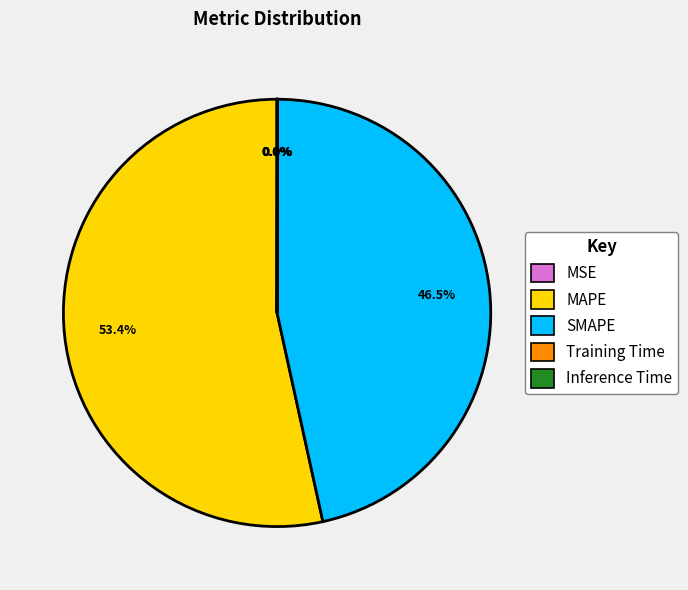

What is the largest slice in the pie chart?

MAPE